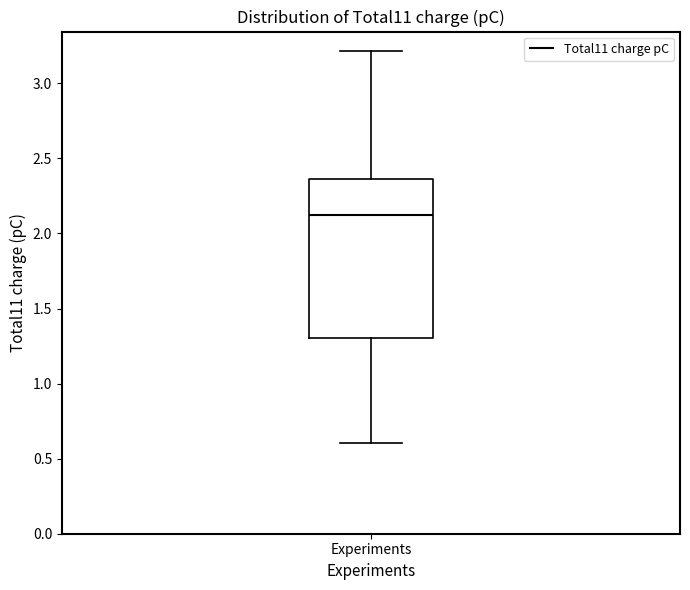

Where does the lower whisker of the box for Experiments end on the y-axis? The values are not printed on the chart, so give them approximately, as read against the axis.

0.60